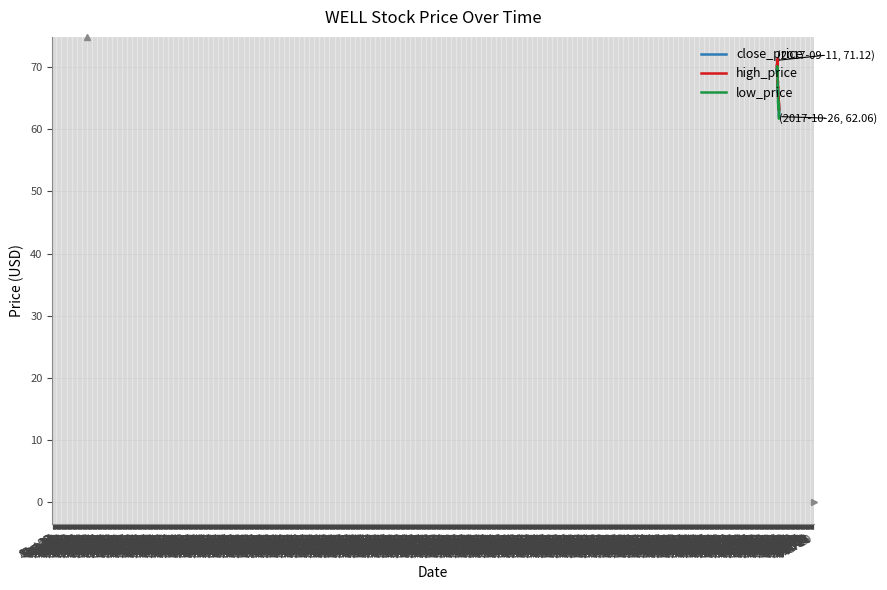

What is the greatest value displayed?

71.3